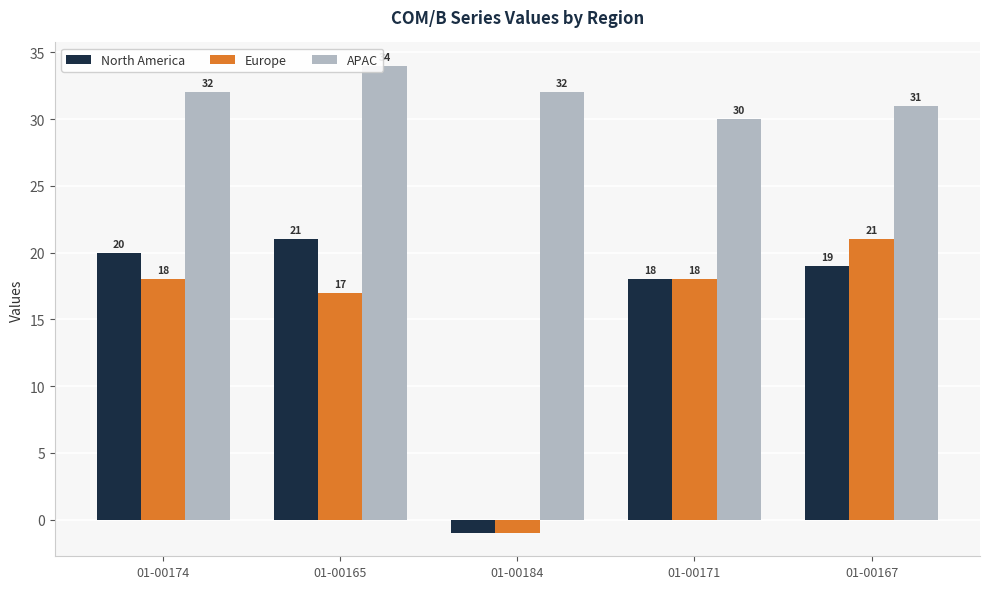

At how many categories does at least one series exceed 4?

5